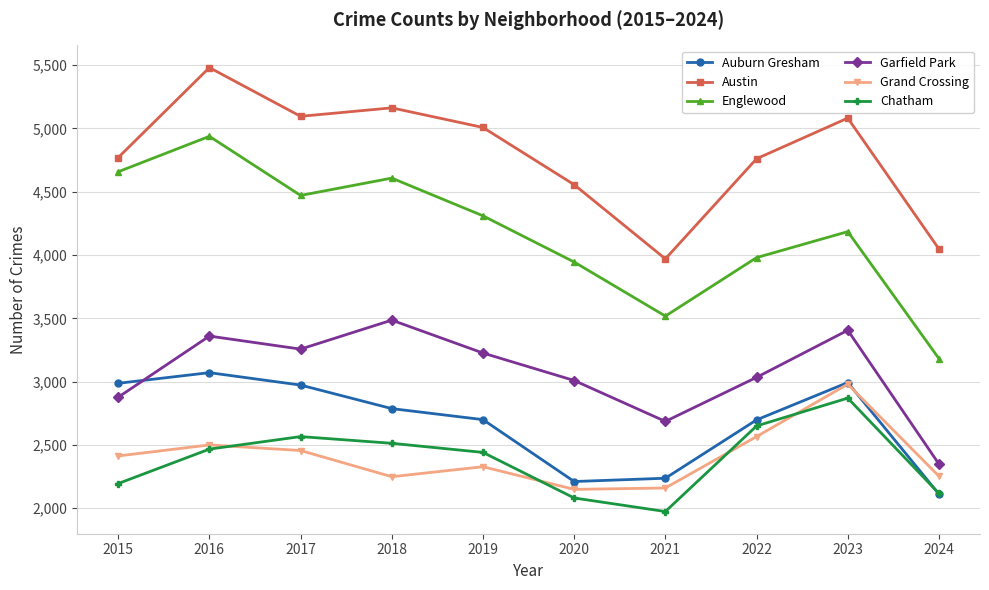

How many distinct data groups are displayed?

6